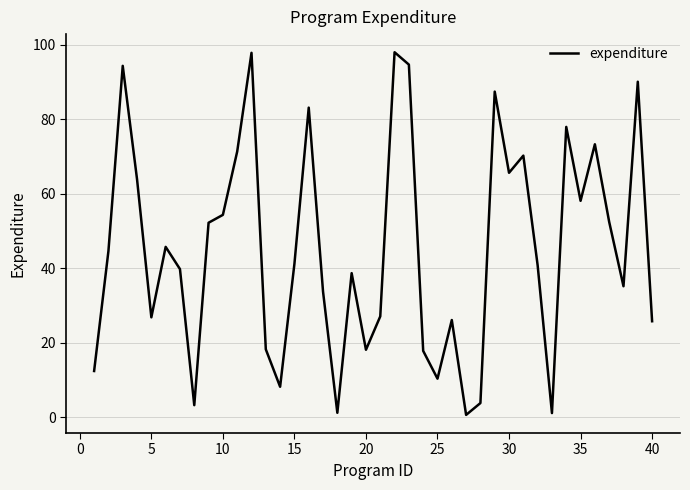

What is the difference between the maximum and minimum values?

97.3